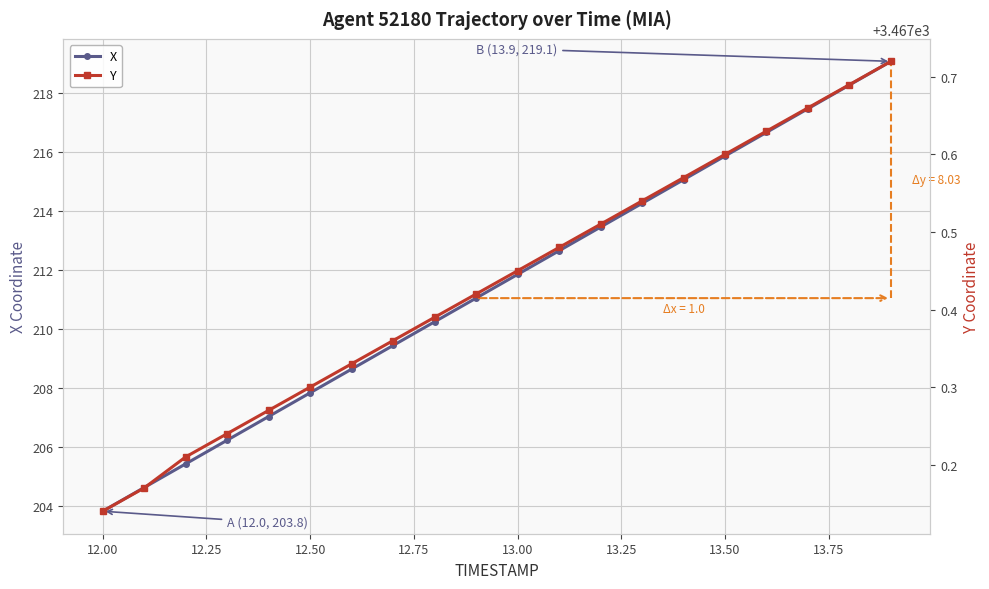

True or false: X has more than 1 points higher than both neighbors.

False